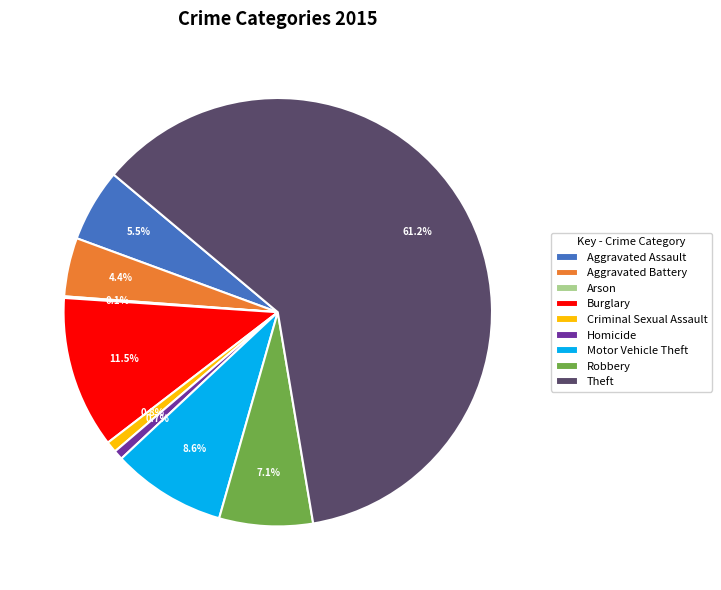

Is the sum of Theft and Homicide greater than half?

Yes